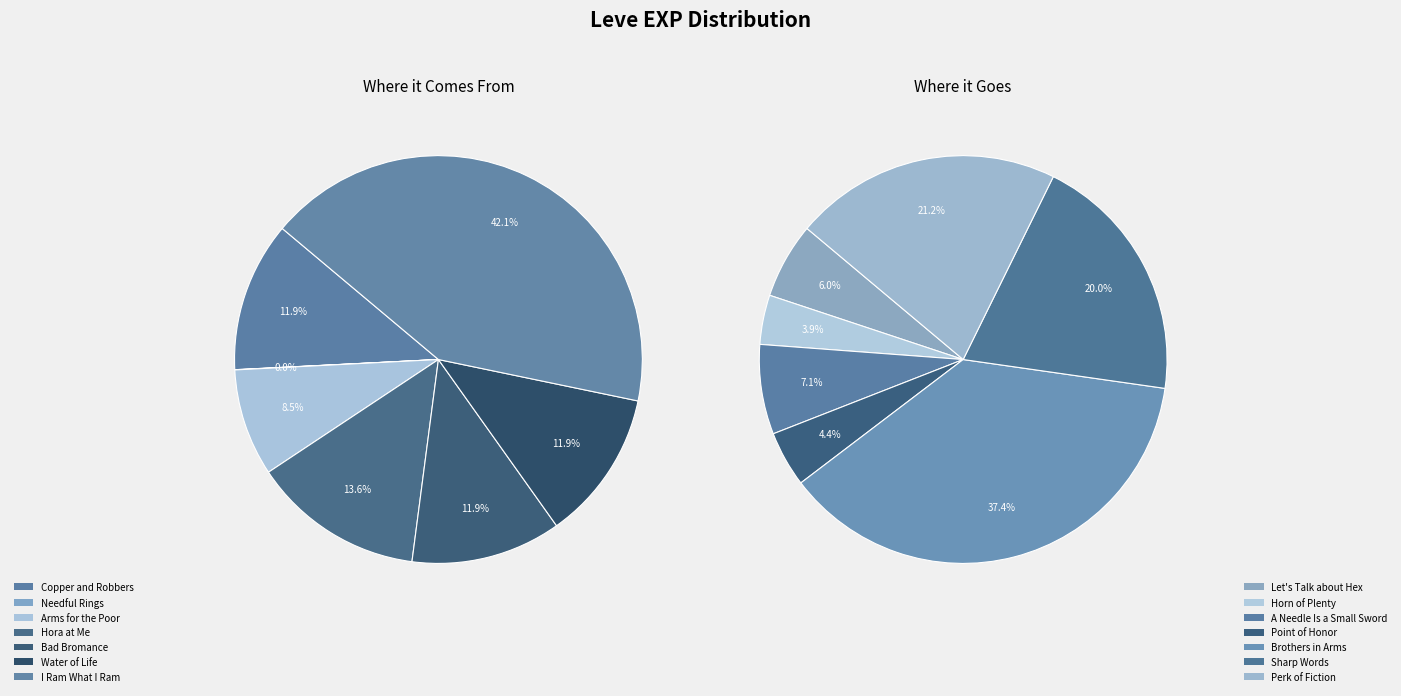

Is it true that Brothers in Arms is 48% of the pie?

False